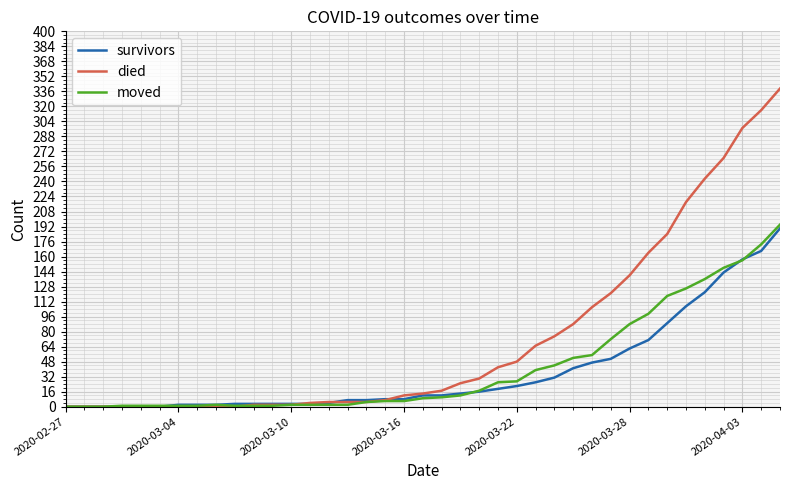

Which series has the largest range (max minus min)?

died